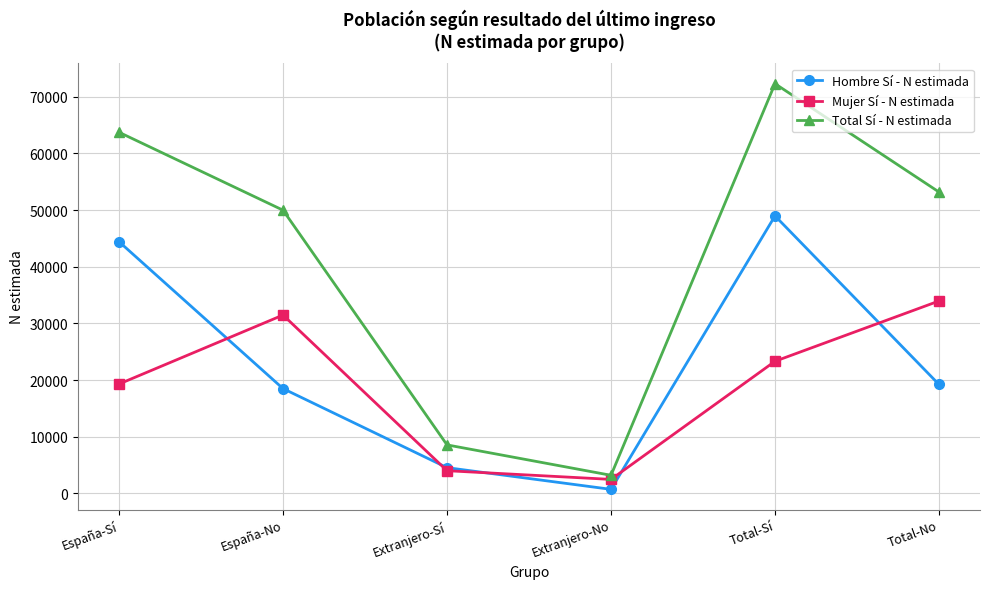

Which series changed the most between Extranjero-Sí and Extranjero-No?

Total Sí - N estimada